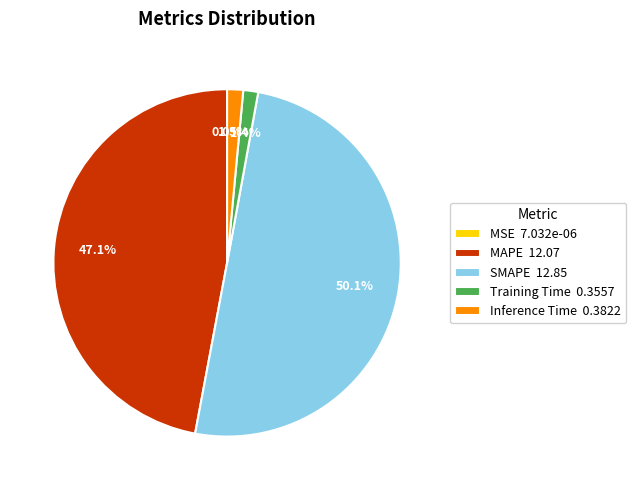

Is the sum of Inference Time and Training Time greater than half?

No